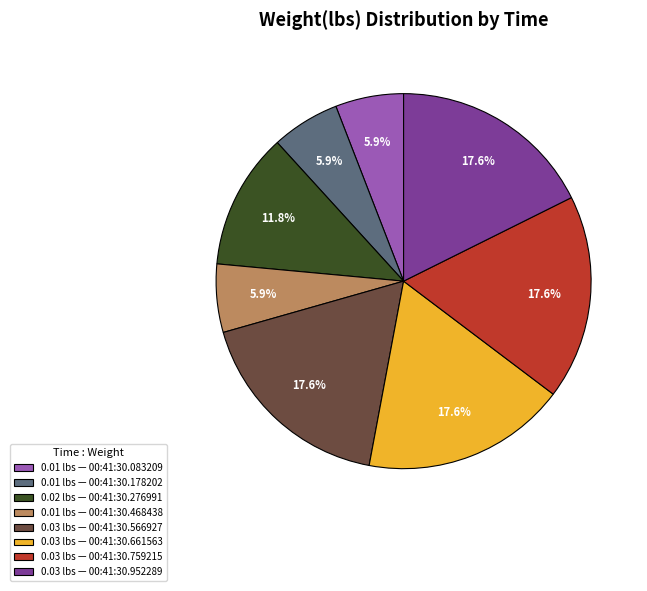

Is there any slice that represents more than half of the pie?

No